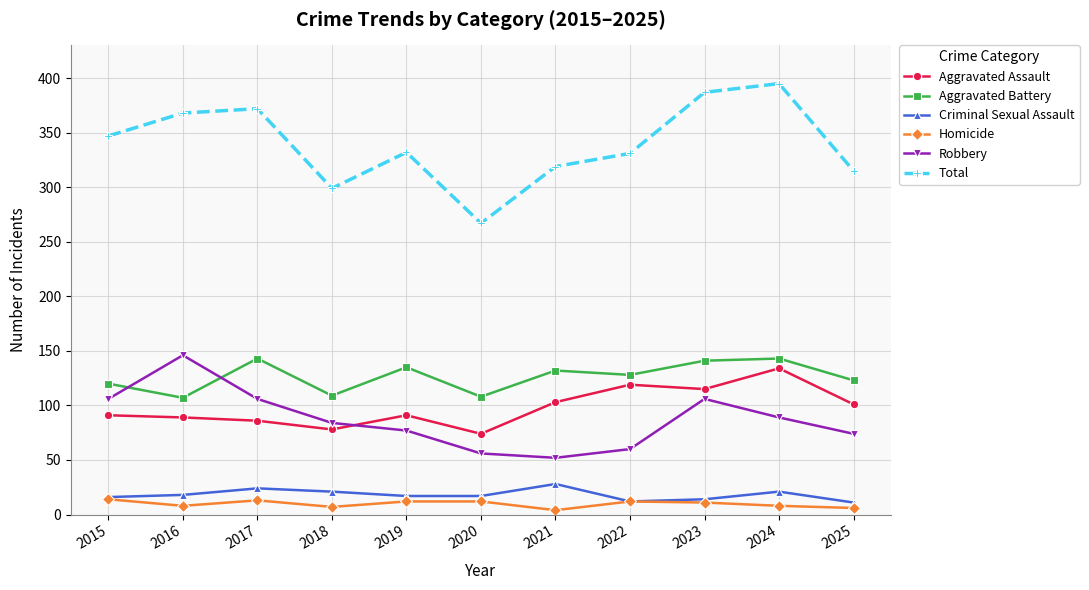

Between 2021 and 2024, which series saw the biggest shift?

Total